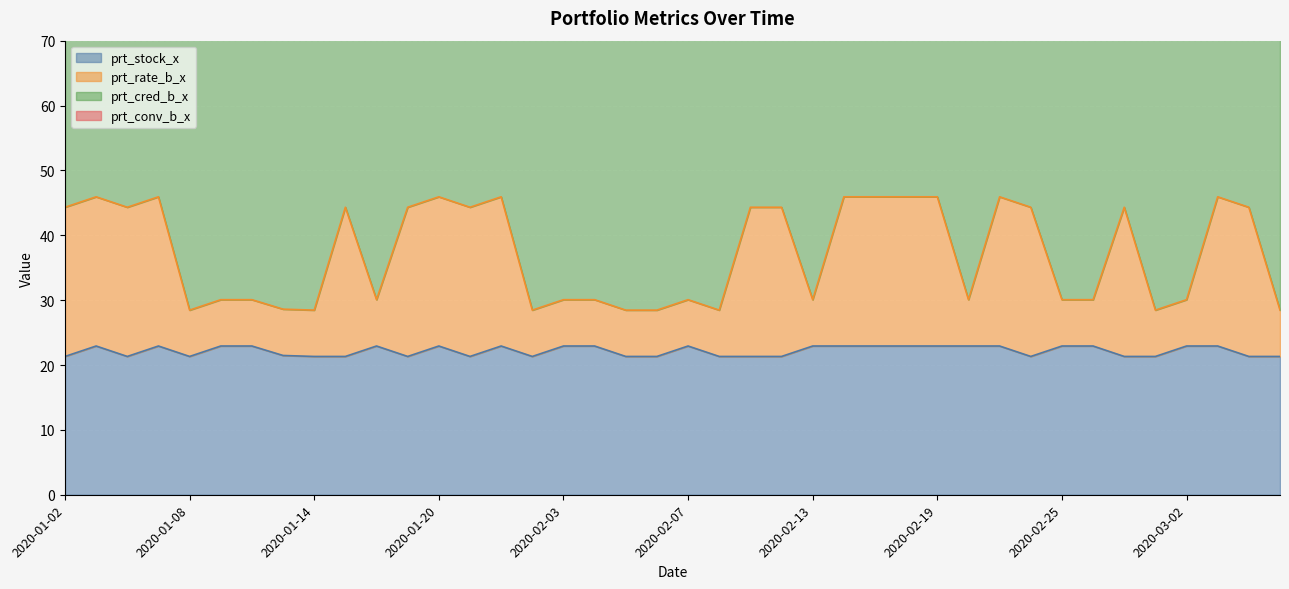

What is the minimum value for prt_stock_x?

21.3